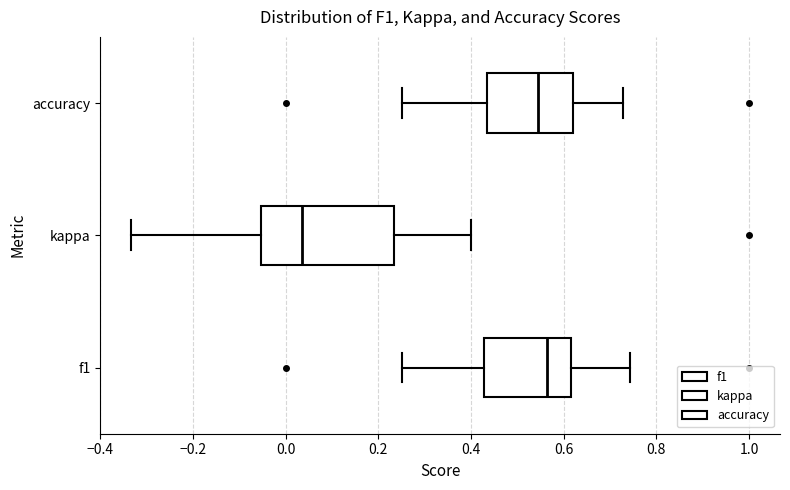

Reading bottom to top, read every box against the x-axis: the position of its median line, the range the box covers, and the ends of its whiskers. The values are not printed on the chart, so give them approximately, as read against the axis.

f1: median 0.56, box 0.42 to 0.62, whiskers 0.26 to 0.74
kappa: median 0.04, box -0.06 to 0.24, whiskers -0.34 to 0.40
accuracy: median 0.54, box 0.44 to 0.62, whiskers 0.26 to 0.72